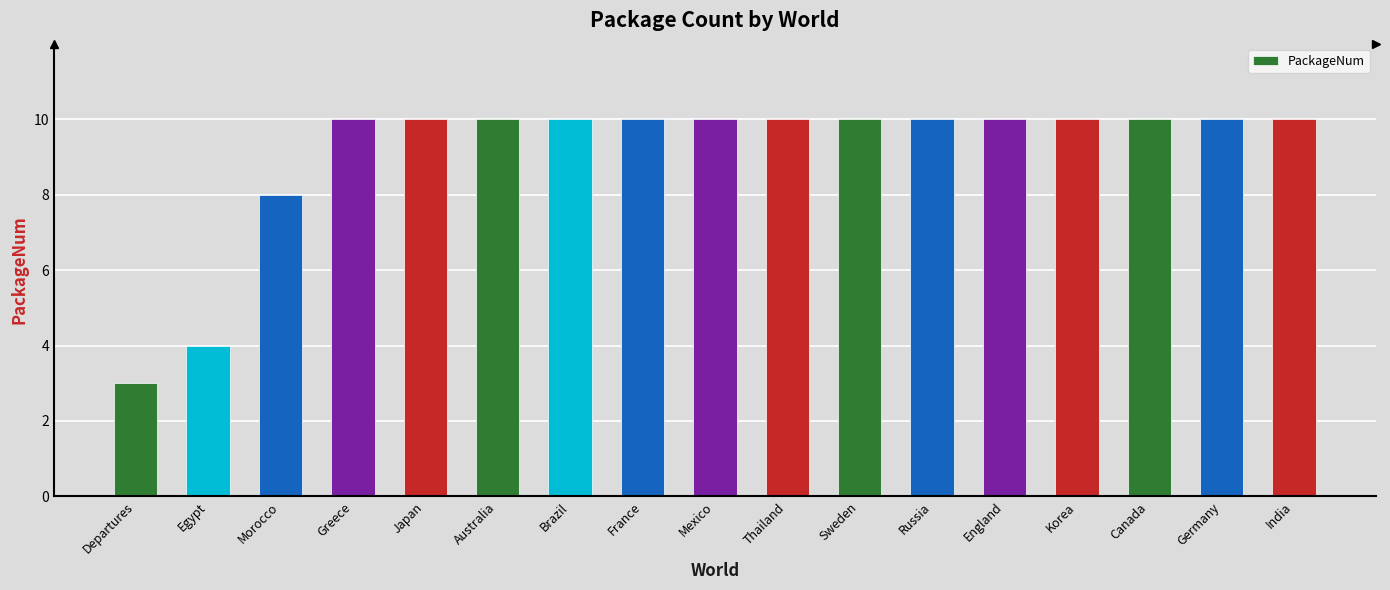

What value does the data have at Departures?

3